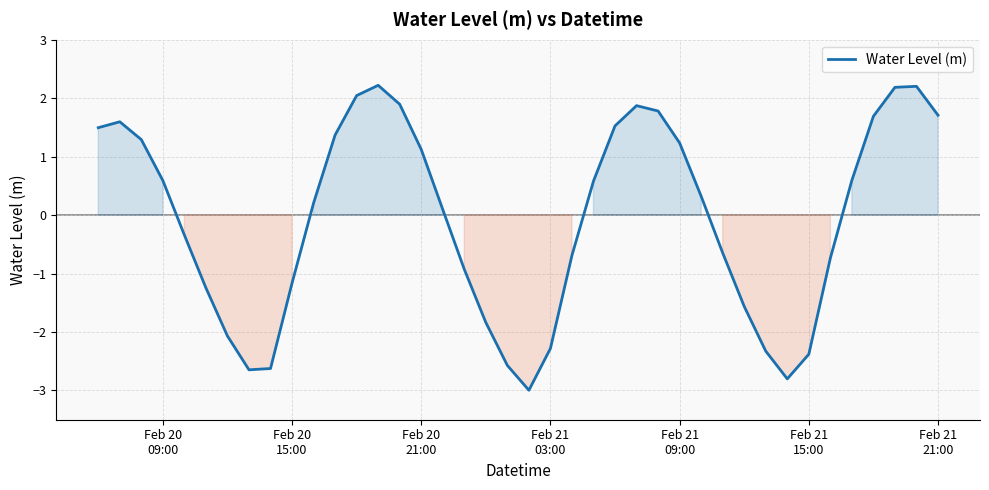

What is the maximum value shown in the chart?

2.2